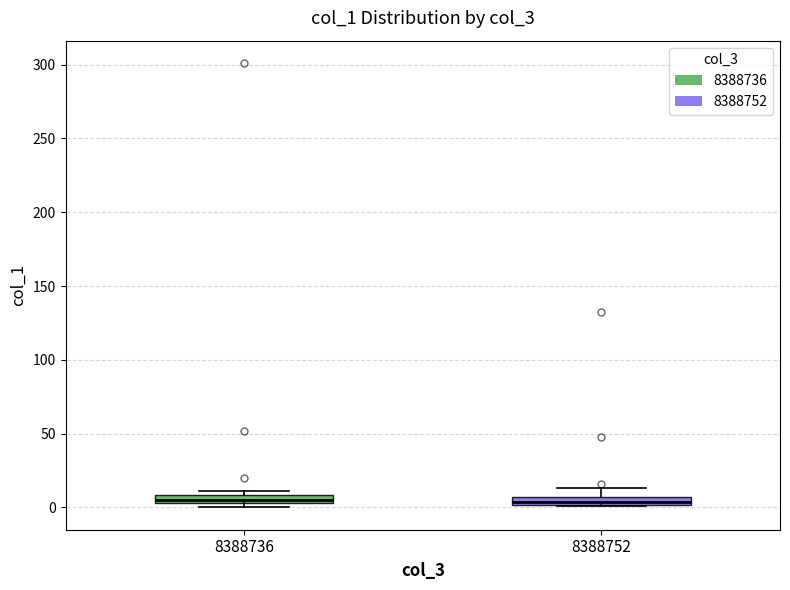

Where is the lower edge of the box at x = 8388736 on the y-axis? The values are not printed on the chart, so give them approximately, as read against the axis.

5